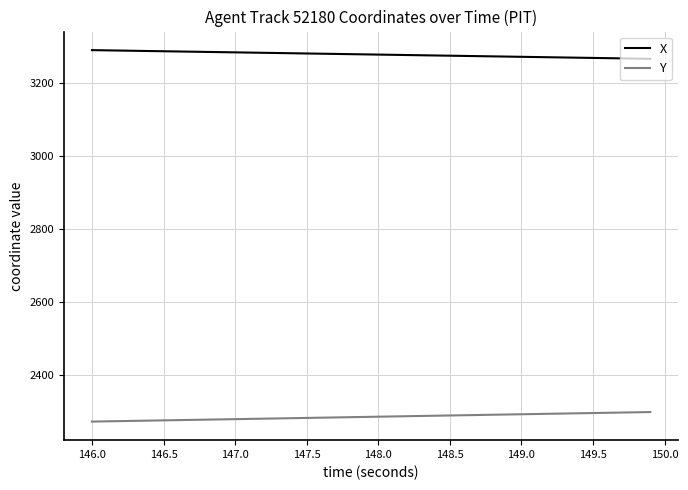

What is the highest value of the X series?

3291.3